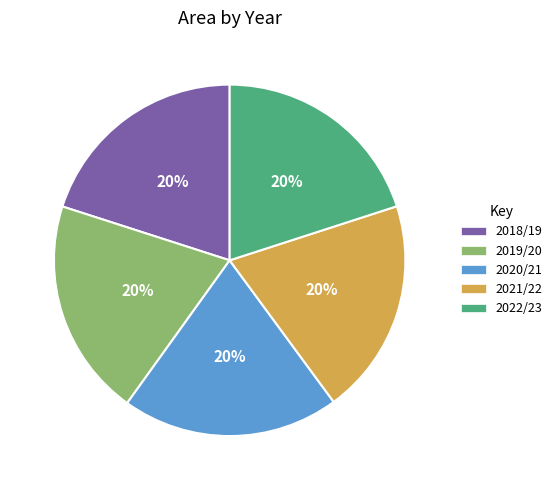

Does 2018/19 account for over 50% of the chart?

No